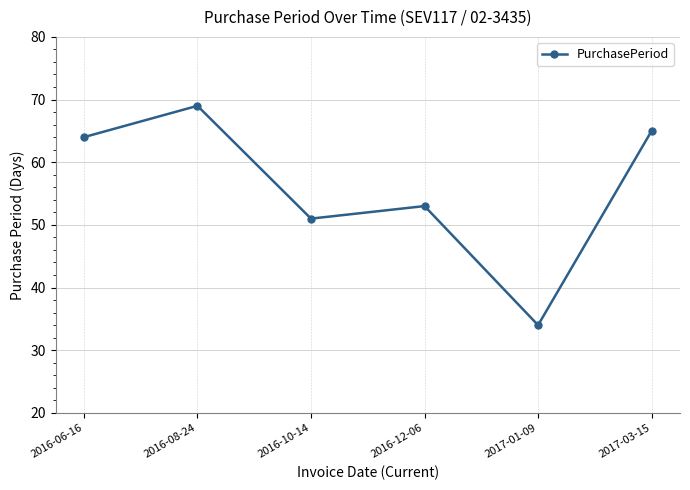

How many data points are less than 64?

3